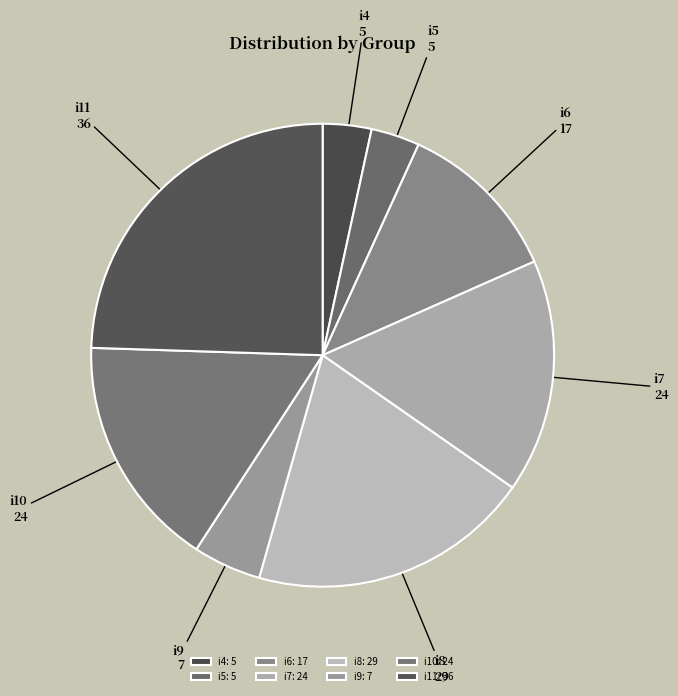

Is there a majority slice in this chart?

No